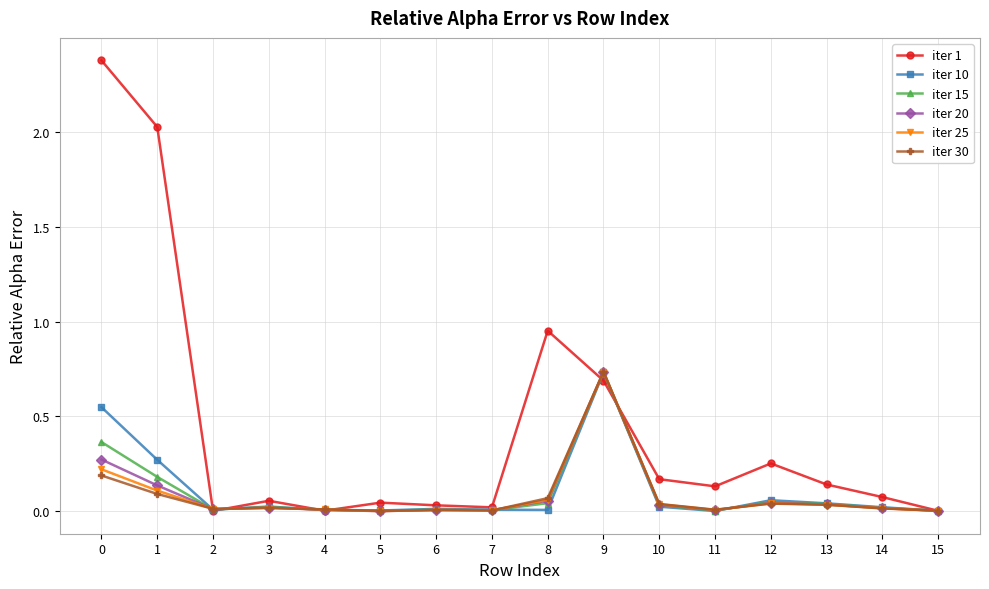

True or false: iter 25 has more than 2 points higher than both neighbors.

True